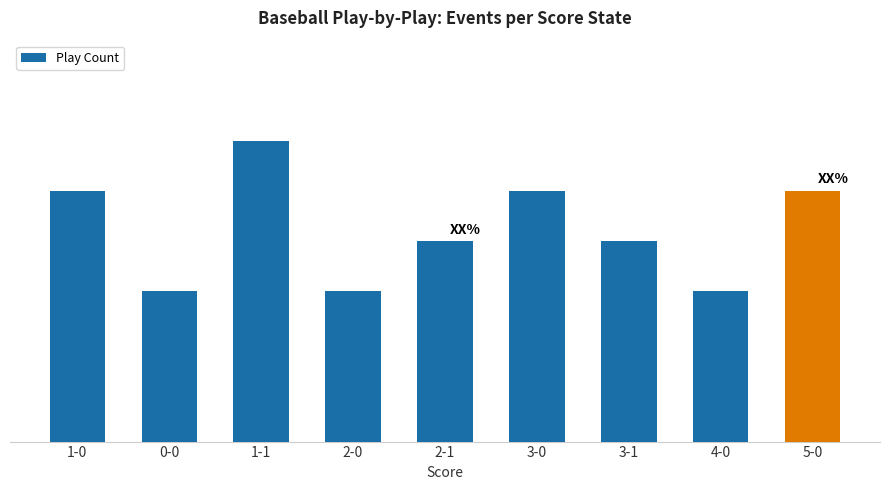

What is the label of the 4th bar from the right?

3-0